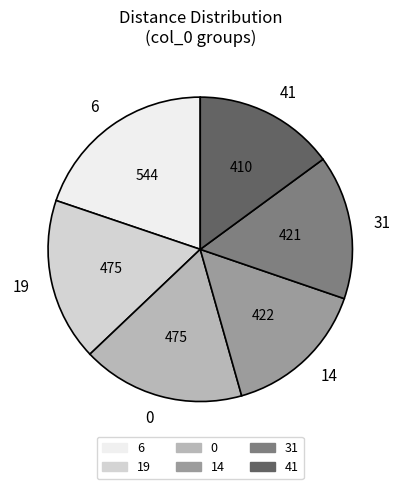

Is there a majority slice in this chart?

No